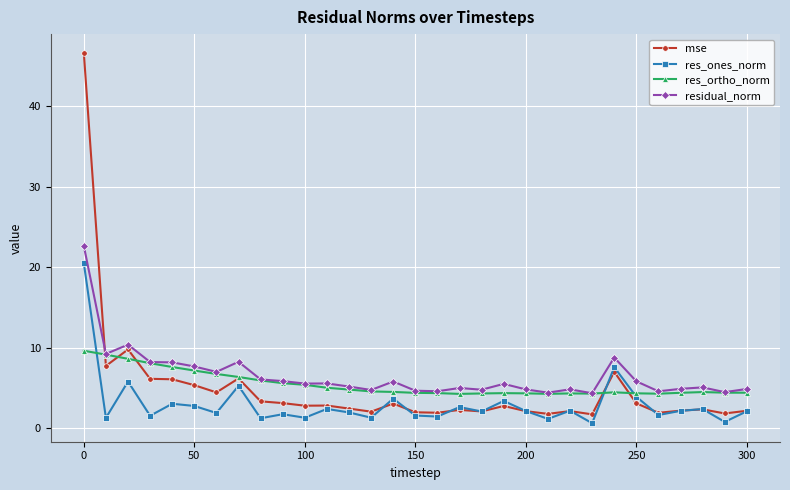

What are all the series names shown in the legend?

mse, res_ones_norm, res_ortho_norm, residual_norm